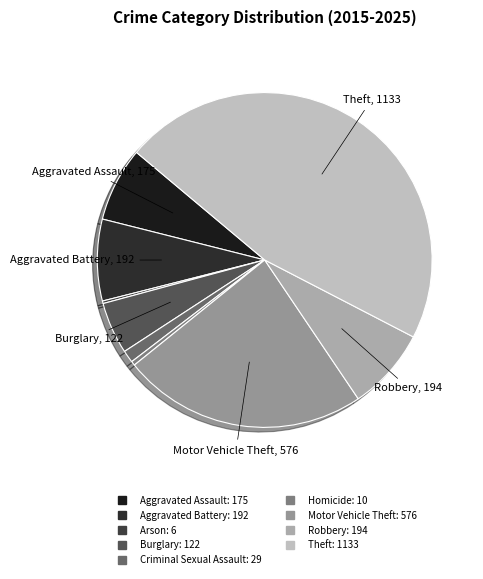

What percentage is the Motor Vehicle Theft slice, to the nearest percent?

24%